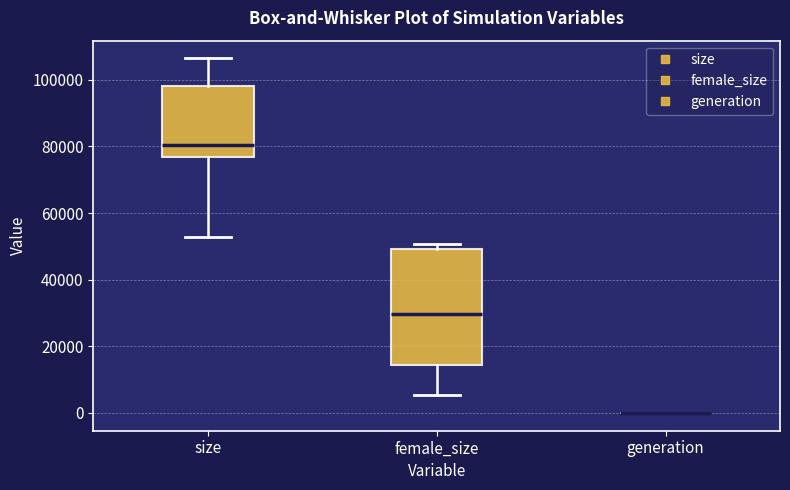

Reading left to right, read every box against the y-axis: the position of its median line, the range the box covers, and the ends of its whiskers. The values are not printed on the chart, so give them approximately, as read against the axis.

size: median 80000, box 76000 to 98000, whiskers 52000 to 106000
female_size: median 30000, box 14000 to 50000, whiskers 6000 to 50000 (just above the box's upper edge)
generation: box collapsed to a line at 0, whiskers 0 to 0